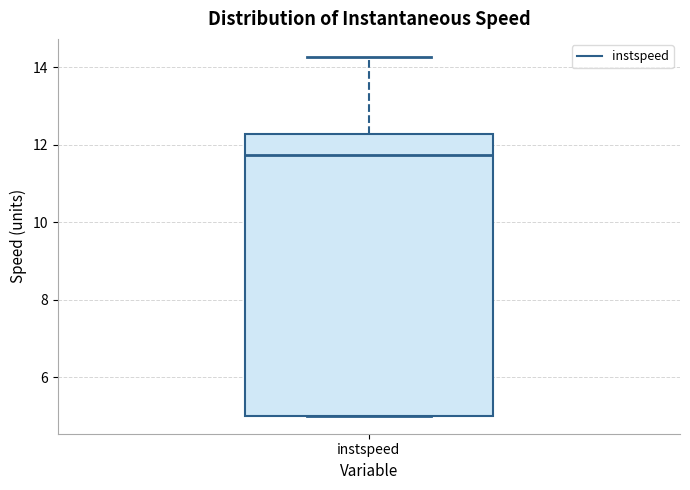

Read this box plot against the y-axis: the position of the median line, the range covered by the box, and the ends of both whiskers. The values are not printed on the chart, so give them approximately, as read against the axis.

median 11.8, box 5.0 to 12.2, whiskers 5.0 to 14.2